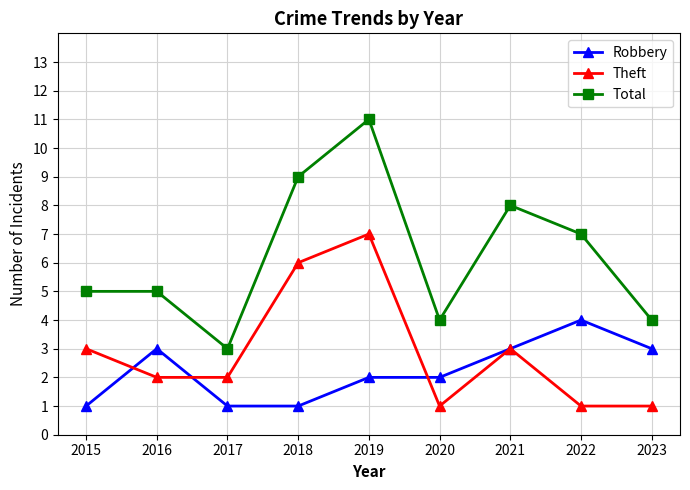

At 2022, list the series in order from smallest to largest.

Theft, Robbery, Total